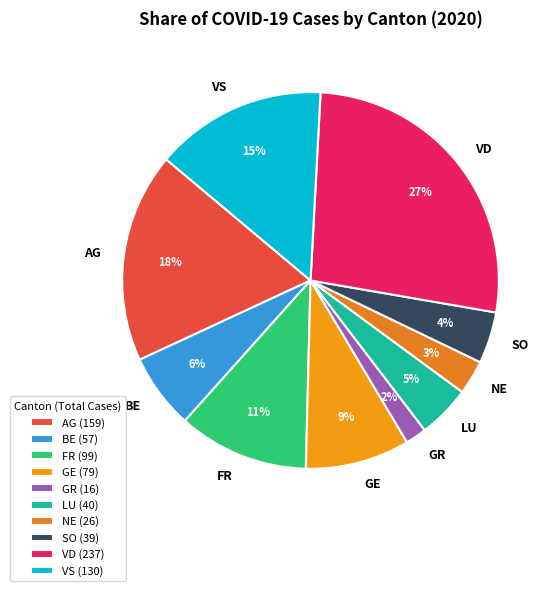

Is AG the majority of the pie?

No